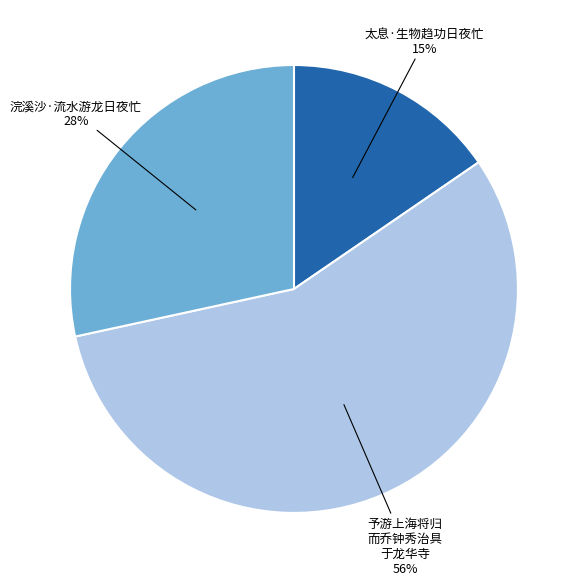

Between 浣溪沙·流水游龙日夜忙 and 太息·生物趋功日夜忙, which is larger?

浣溪沙·流水游龙日夜忙